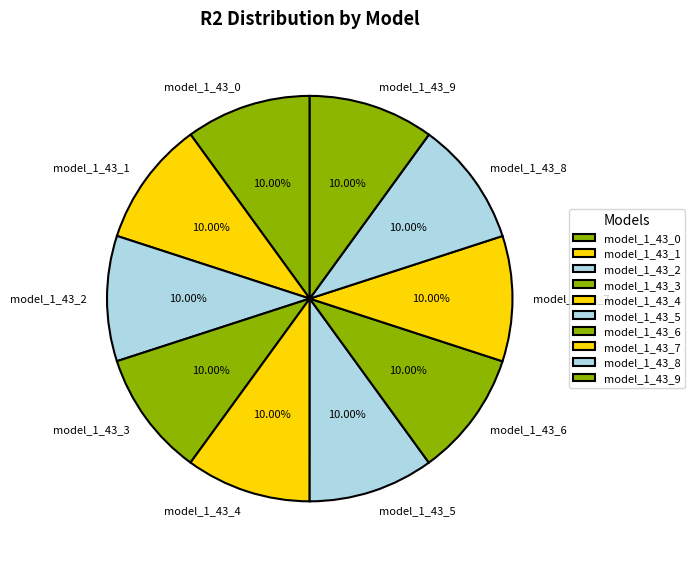

What is the total percentage of model_1_43_0 and model_1_43_9?

20.0%